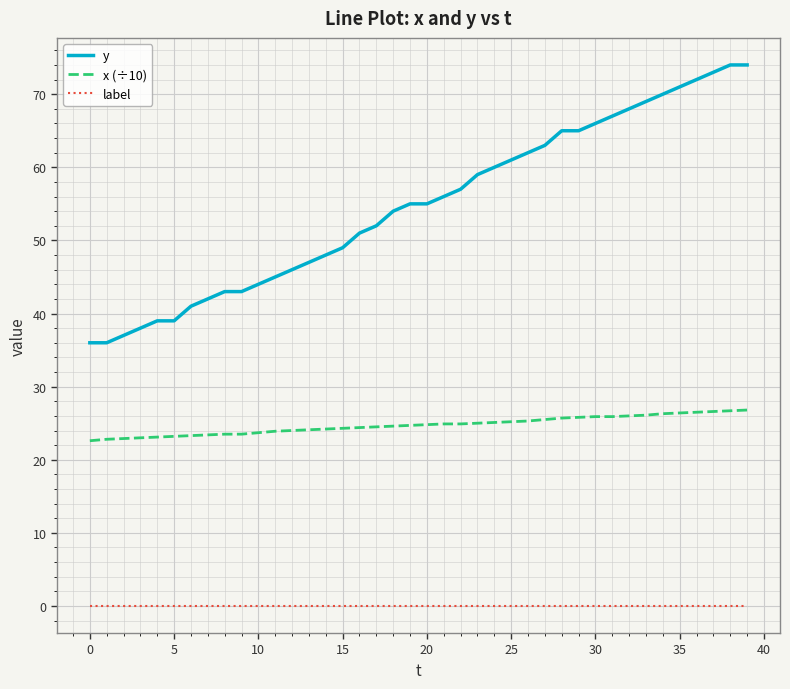

True or false: label and x (÷10) intersect in this chart.

False